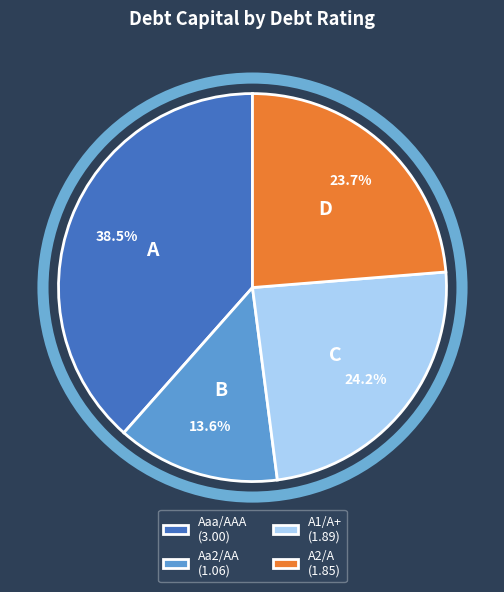

Which slice is the smallest?

Aa2/AA (1.06)